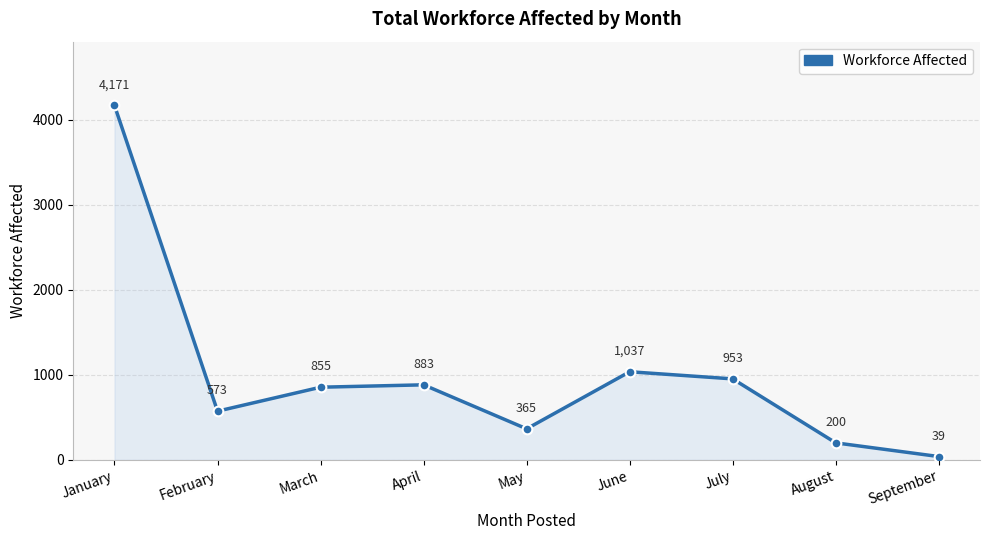

Which has a higher value, July or May?

July